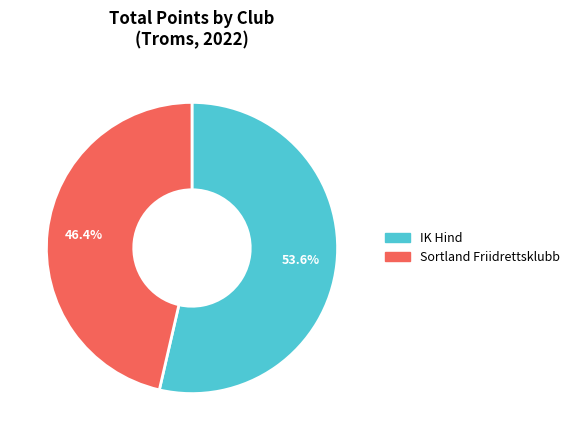

What percentage is the IK Hind slice, to the nearest percent?

54%